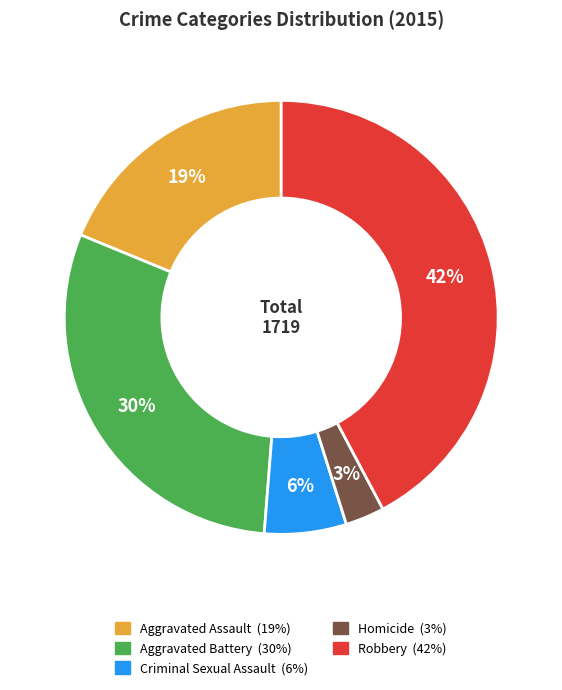

Which has a higher value, Aggravated Battery or Aggravated Assault?

Aggravated Battery